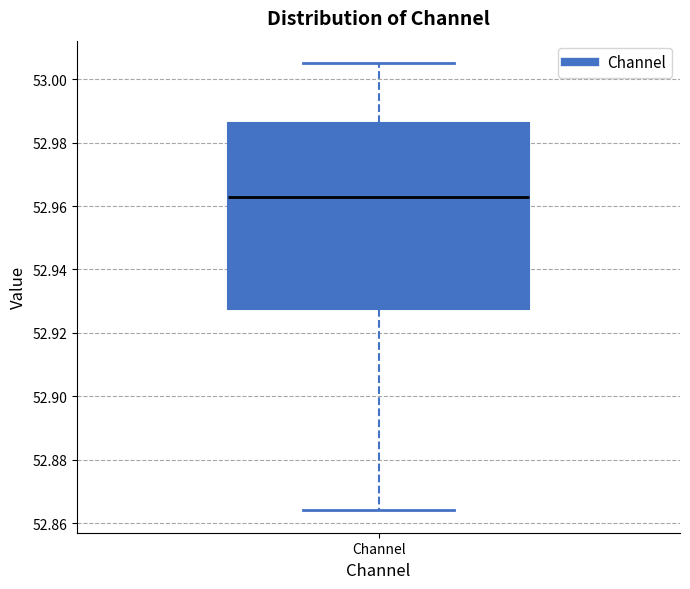

Where does the lower whisker of the box for Channel end on the y-axis? The values are not printed on the chart, so give them approximately, as read against the axis.

52.864